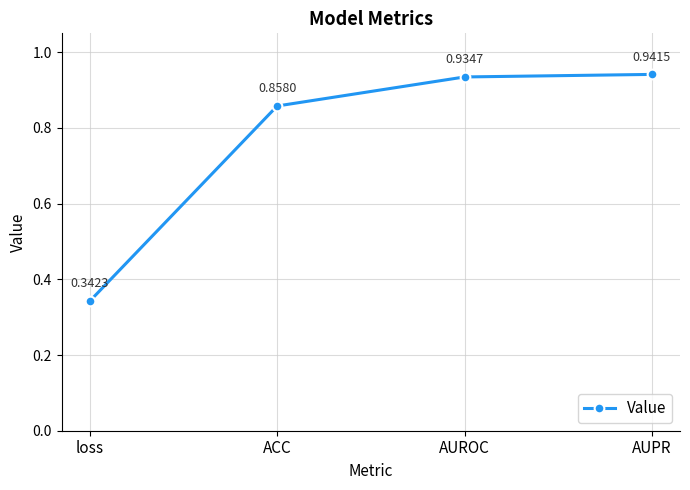

Which has a higher value, AUPR or loss?

AUPR